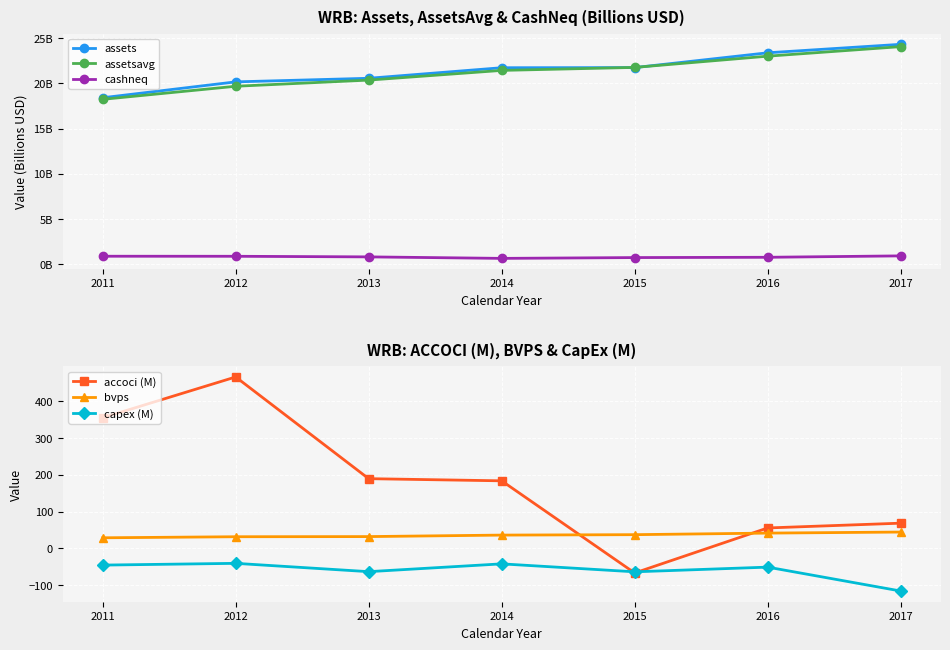

Where is bvps nearest to the value 36?

2014